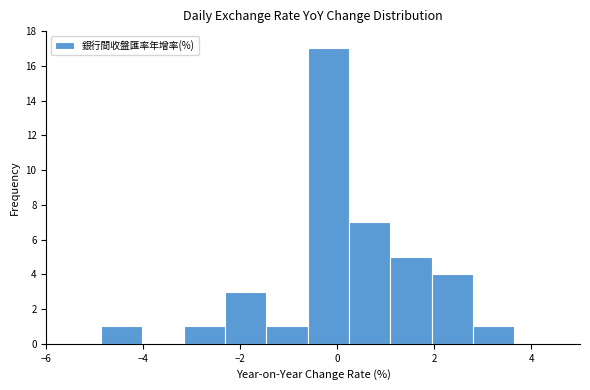

Reading left to right, list every bar in this chart as the range it spans on the x-axis followed by its height. Neither the bar edges nor the heights are printed on the chart, so give them approximately, as read against the axes.

-4.8 to -4.0: 1
-4.0 to -3.2: 0
-3.2 to -2.4: 1
-2.4 to -1.4: 3
-1.4 to -0.6: 1
-0.6 to 0.2: 17
0.2 to 1.0: 7
1.0 to 2.0: 5
2.0 to 2.8: 4
2.8 to 3.6: 1